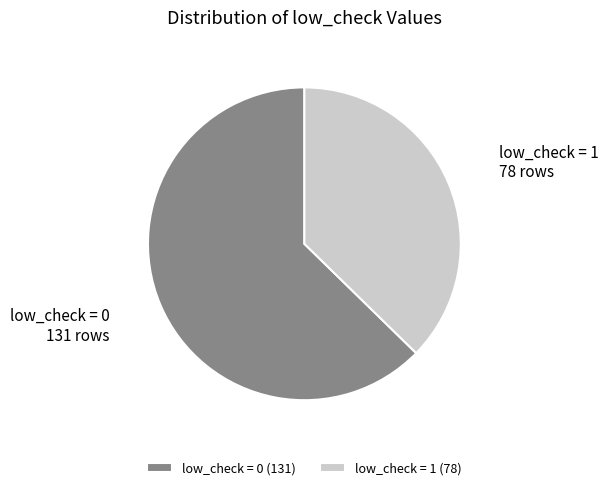

Between low_check = 1 and low_check = 0, which is larger?

low_check = 0